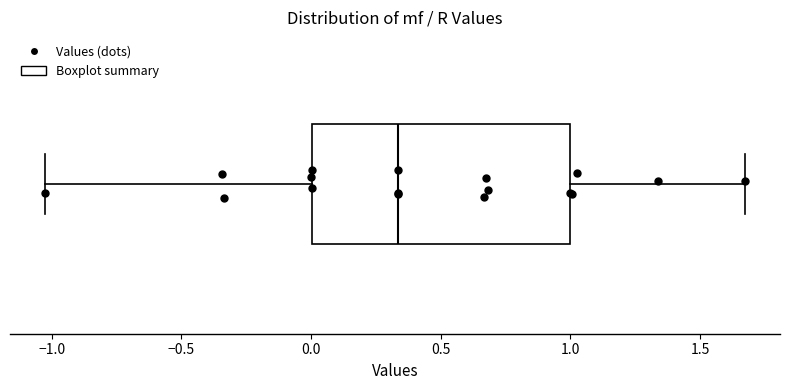

Read this box plot against the x-axis: the position of the median line, the range covered by the box, and the ends of both whiskers. The values are not printed on the chart, so give them approximately, as read against the axis.

median 0.35, box 0.00 to 1.00, whiskers -1.05 to 1.65